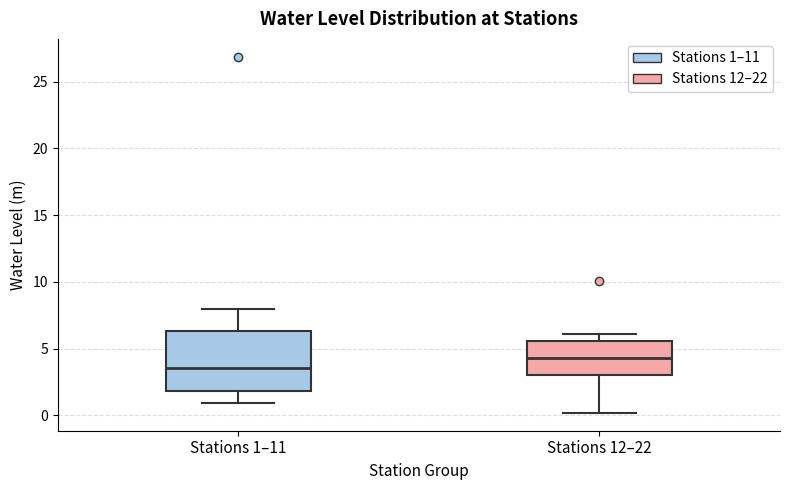

Reading left to right, read every box against the y-axis: the position of its median line, the range the box covers, and the ends of its whiskers. The values are not printed on the chart, so give them approximately, as read against the axis.

Stations 1–11: median 3.5, box 2.0 to 6.5, whiskers 1.0 to 8.0
Stations 12–22: median 4.5, box 3.0 to 5.5, whiskers 0.0 to 6.0